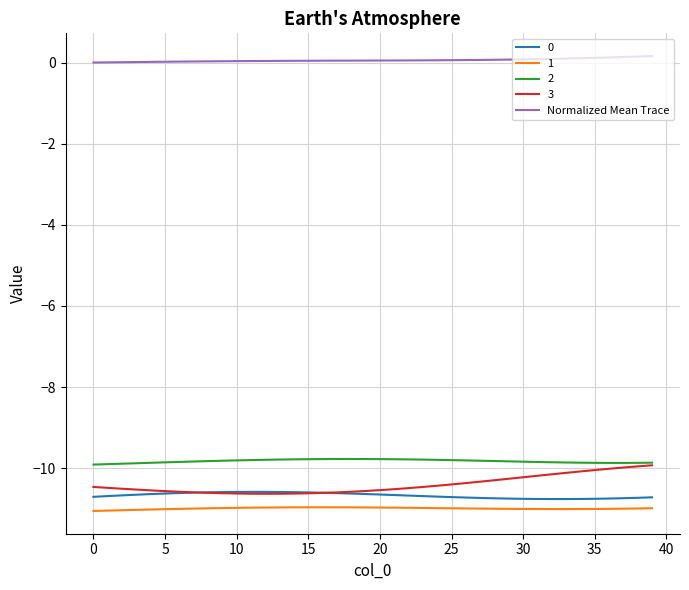

True or false: 0 and 1 intersect in this chart.

False